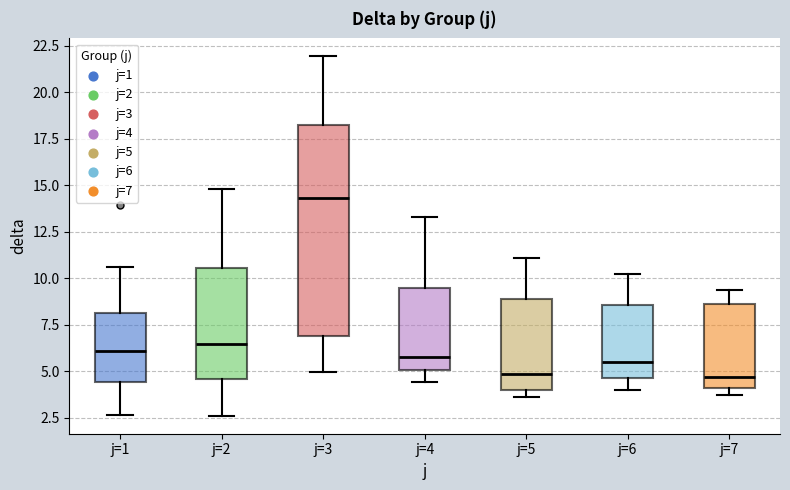

Reading left to right, transcribe this box plot: for each box, give where its median line is, the range the box spans, and where its two whiskers end, as read against the y-axis. The values are not printed on the chart, so give them approximately, as read against the axis.

j=1: median 6.0, box 4.5 to 8.0, whiskers 2.5 to 10.5
j=2: median 6.5, box 4.5 to 10.5, whiskers 2.5 to 15.0
j=3: median 14.5, box 7.0 to 18.0, whiskers 5.0 to 22.0
j=4: median 6.0, box 5.0 to 9.5, whiskers 4.5 to 13.5
j=5: median 5.0, box 4.0 to 9.0, whiskers 3.5 to 11.0
j=6: median 5.5, box 4.5 to 8.5, whiskers 4.0 to 10.0
j=7: median 4.5, box 4.0 to 8.5, whiskers 3.5 to 9.5